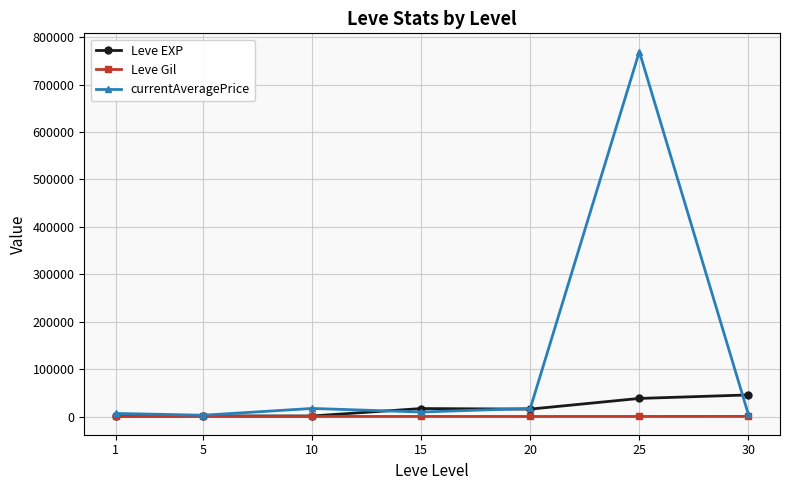

What are all the series names shown in the legend?

Leve EXP, Leve Gil, currentAveragePrice